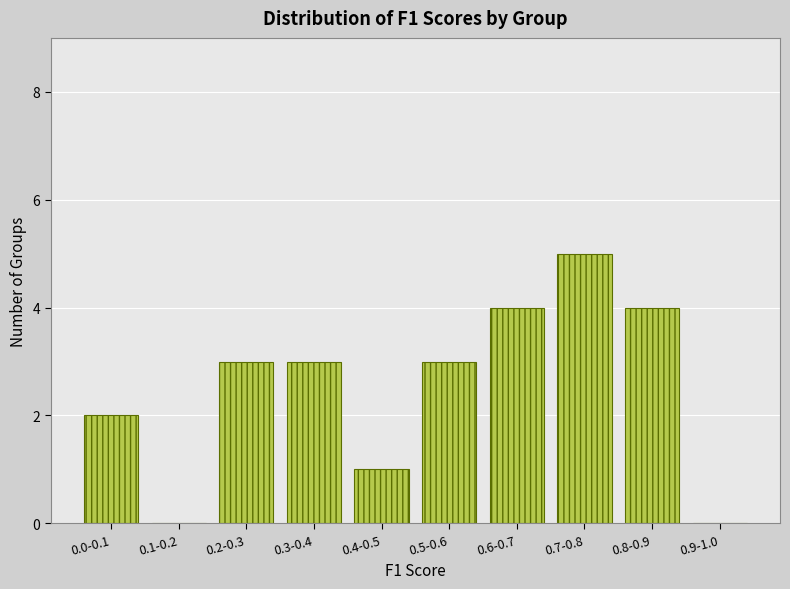

Reading left to right, transcribe all the data shown in this chart.

0.0-0.1=2	0.1-0.2=0	0.2-0.3=3	0.3-0.4=3	0.4-0.5=1	0.5-0.6=3	0.6-0.7=4	0.7-0.8=5	0.8-0.9=4	0.9-1.0=0